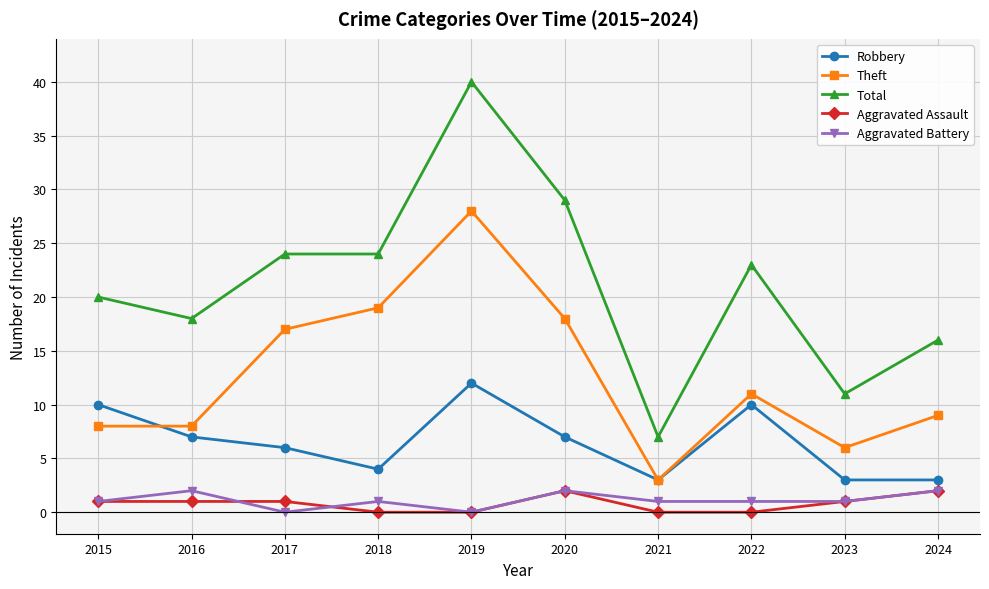

True or false: Theft and Total intersect in this chart.

False